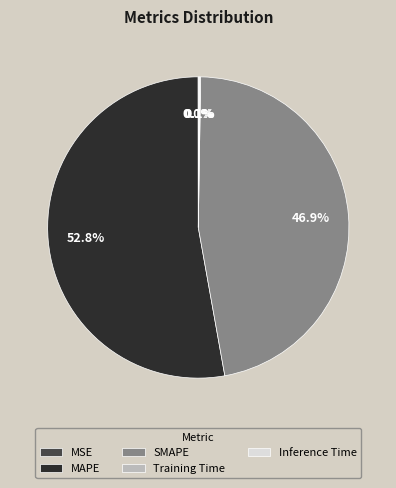

True or false: MAPE accounts for 47% of the total.

False